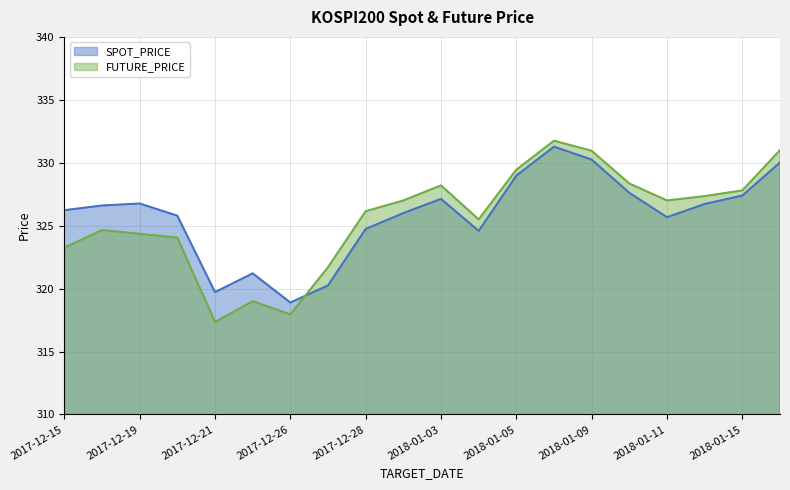

What is the average value of the SPOT_PRICE series?

325.8